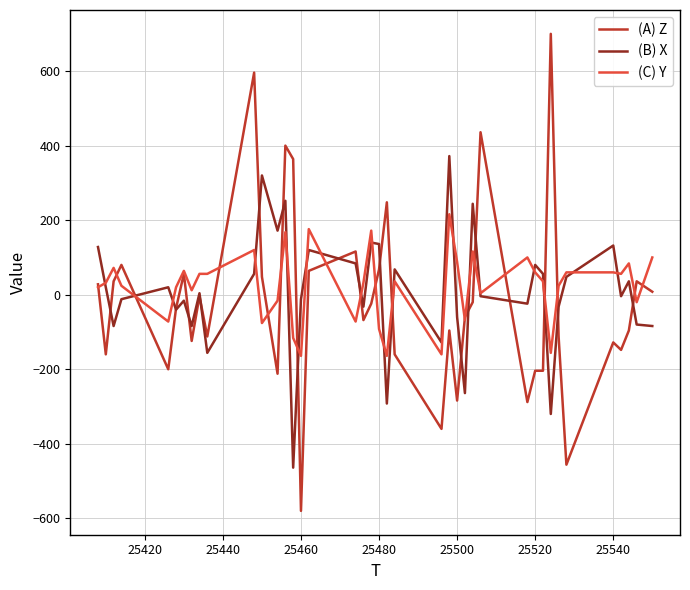

What is the smallest value displayed?

-580